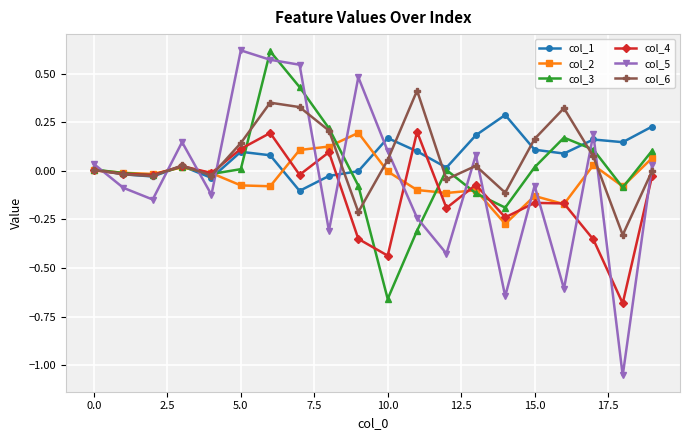

True or false: col_4 and col_5 intersect in this chart.

True